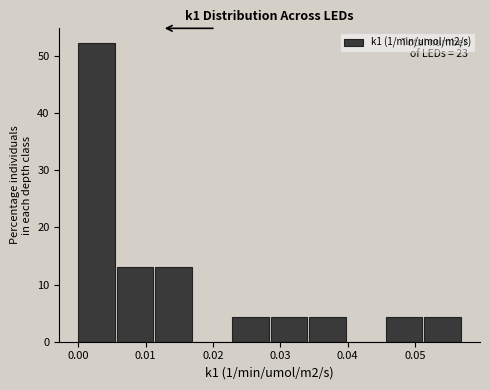

Over which range of the x-axis is the bar tallest?

0.000 to 0.006